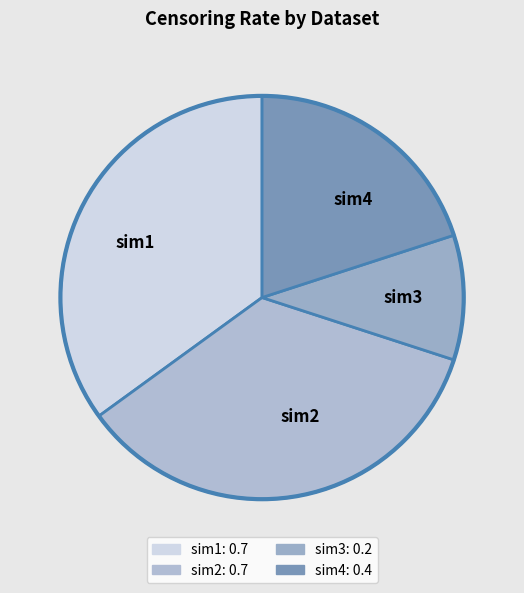

What is the smallest slice in the pie chart?

sim3